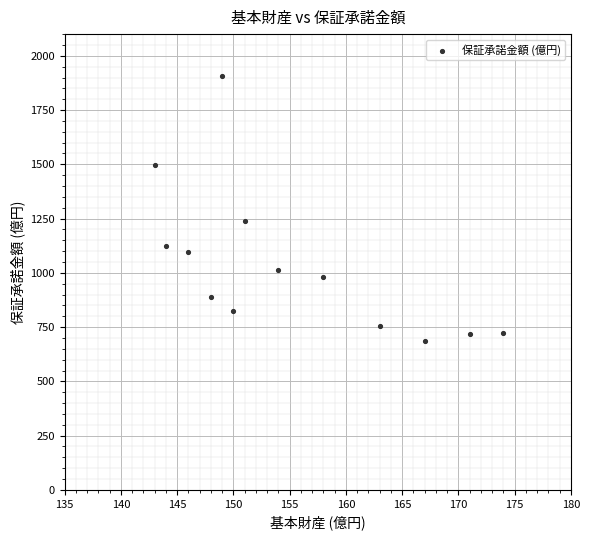

What Y value in the scatter plot is closest to 1295?

1239.0